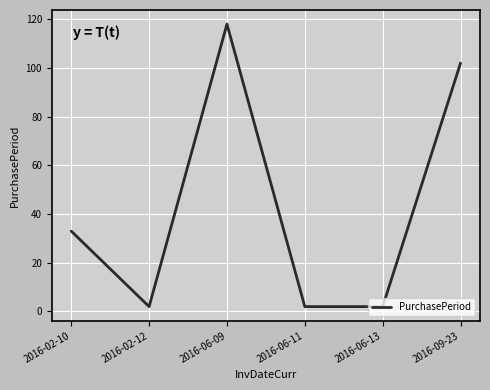

Where is the first local maximum?

2016-06-09